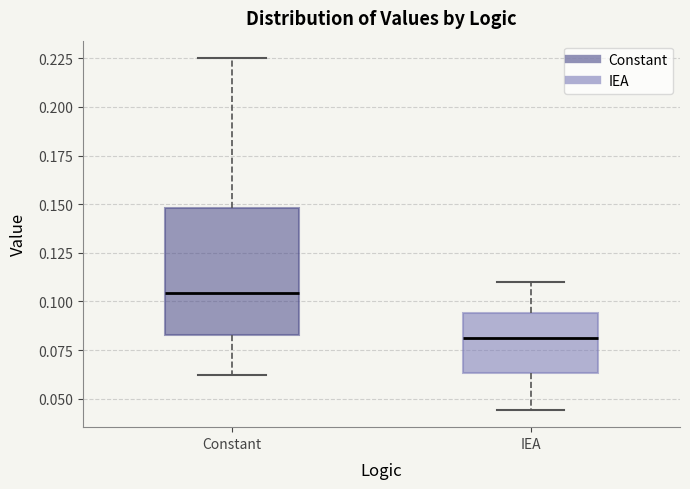

Reading left to right, transcribe this box plot: for each box, give where its median line is, the range the box spans, and where its two whiskers end, as read against the y-axis. The values are not printed on the chart, so give them approximately, as read against the axis.

Constant: median 0.105, box 0.085 to 0.150, whiskers 0.060 to 0.225
IEA: median 0.080, box 0.065 to 0.095, whiskers 0.045 to 0.110